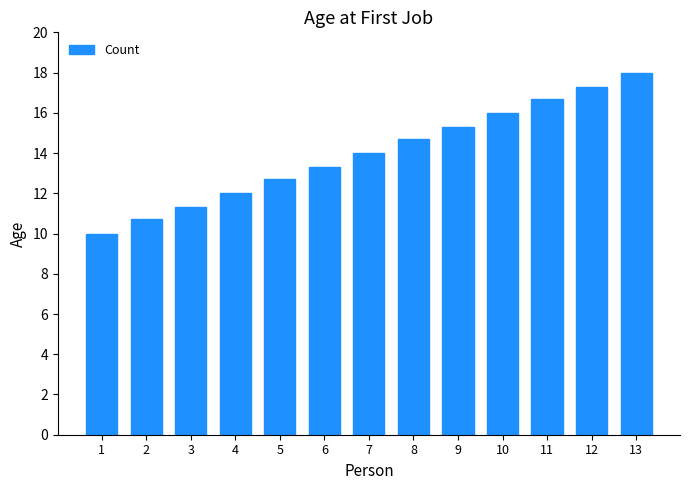

What is the difference between the values at 8 and 9?

0.6